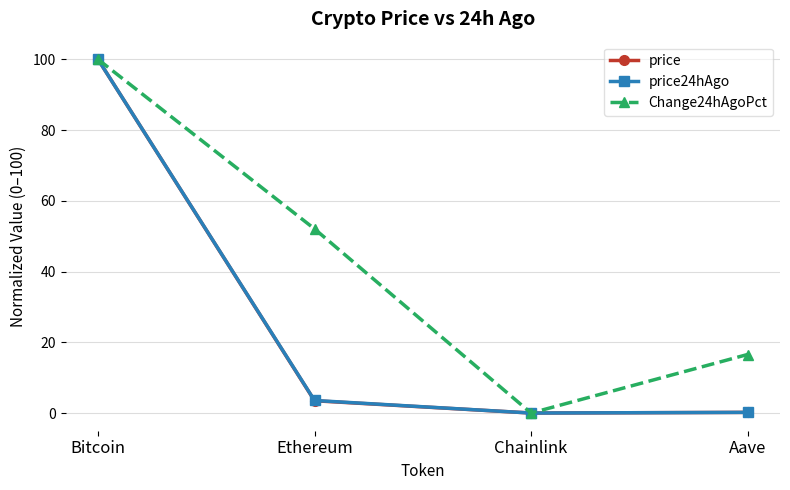

How many values in the price24hAgo series are below 3?

2